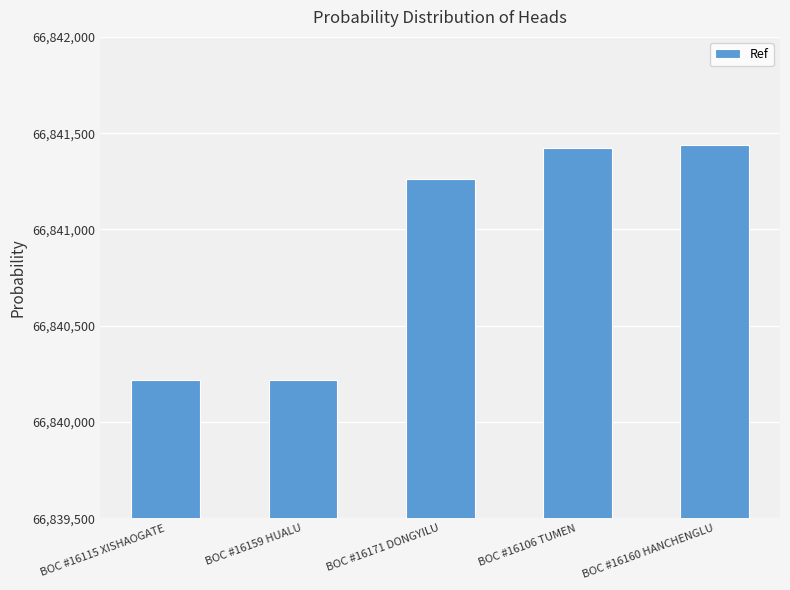

What is the smallest value displayed?

66840217